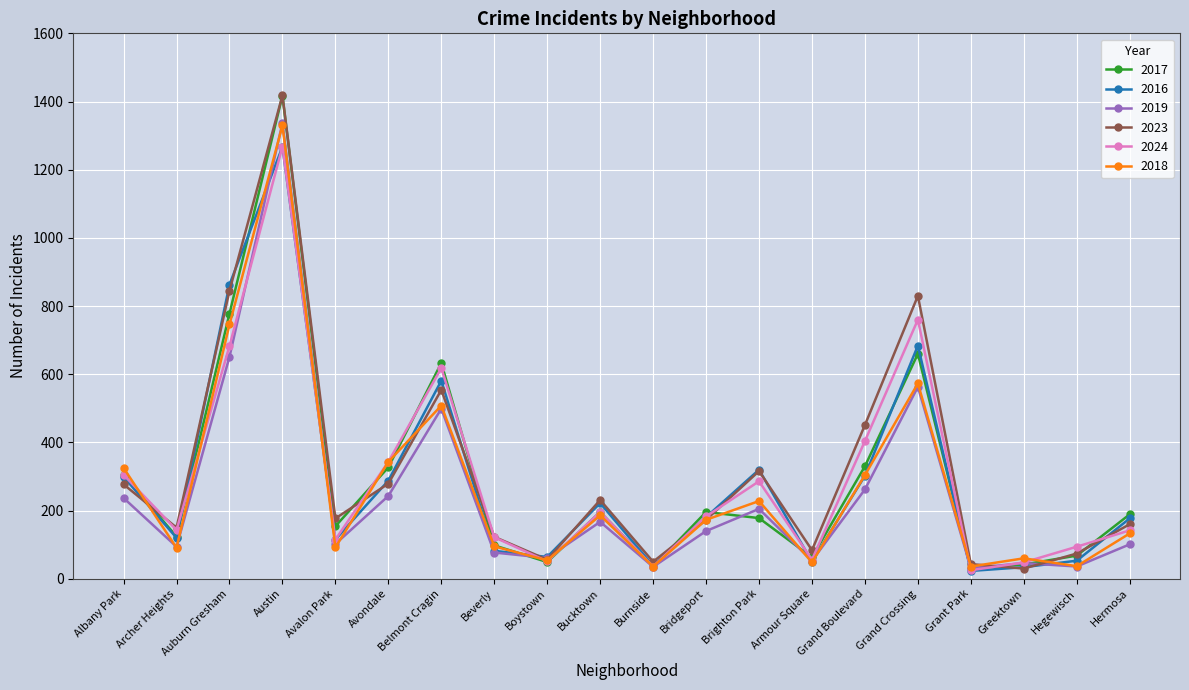

How many interior local peaks does the 2017 series have?

5